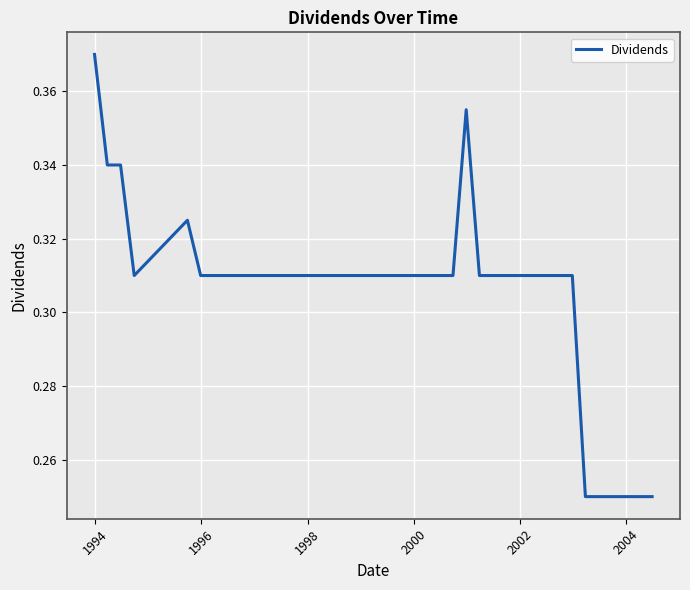

How many points are lower than both their immediate neighbors (excluding endpoints)?

1